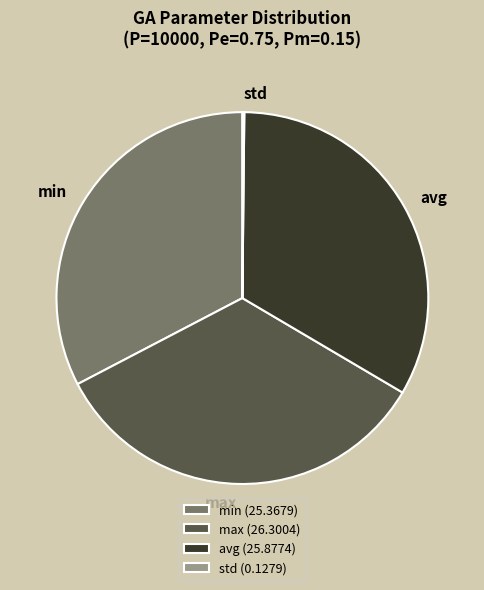

Which has a higher value, avg or max?

max